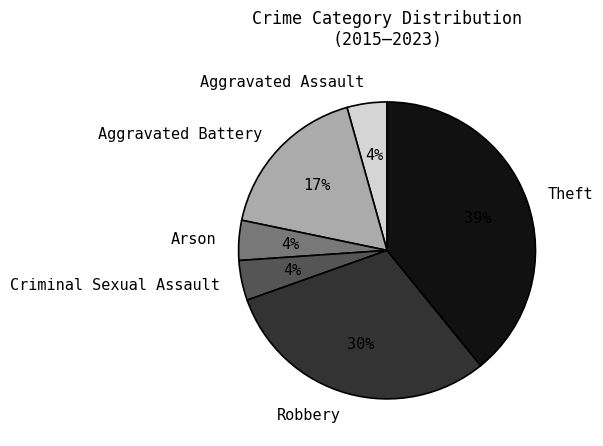

Is it true that Aggravated Battery is 26% of the pie?

False